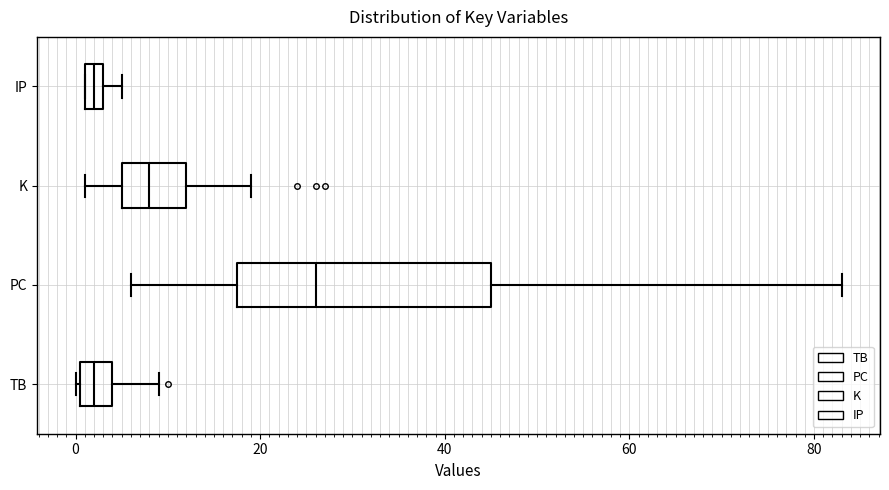

Which box is the widest, from its left edge to its right edge?

PC